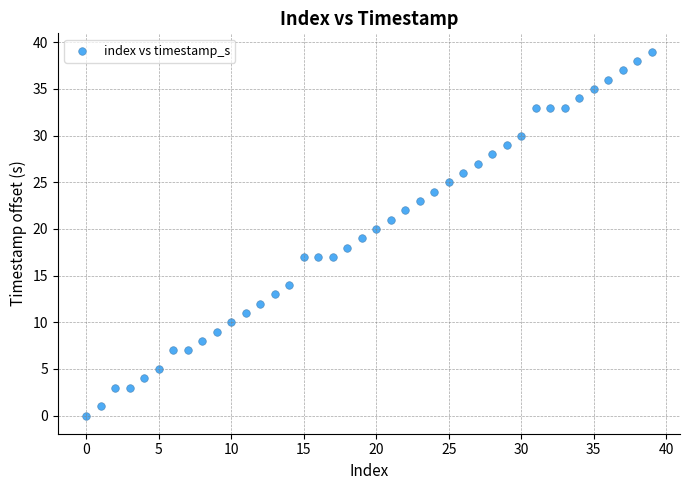

What is the range of Y values (max minus min)?

39